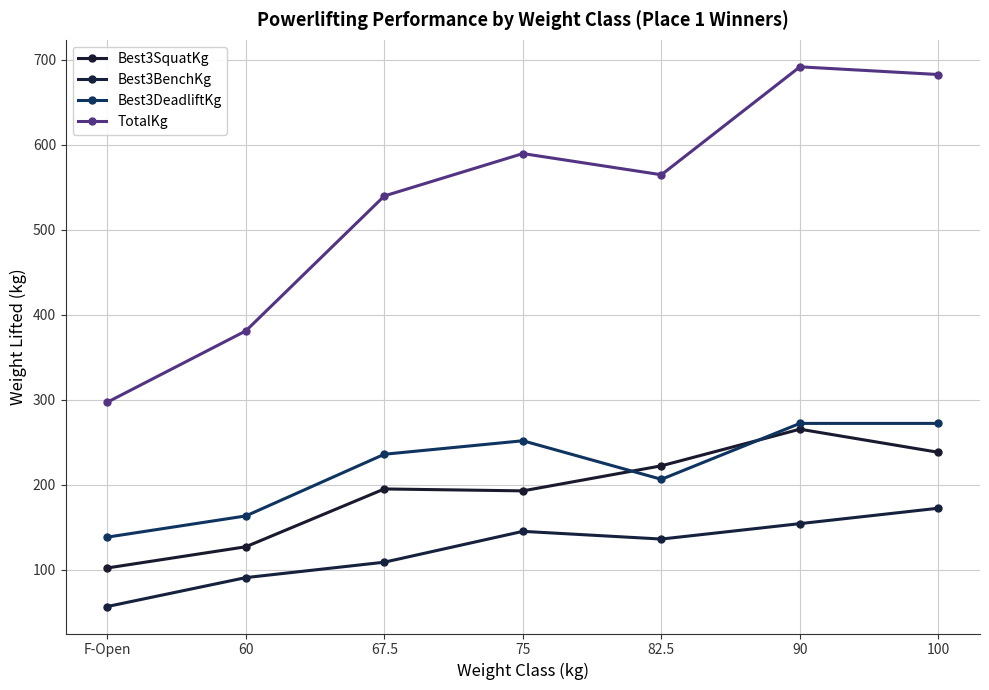

What is the sum of the Best3DeadliftKg values at 82.5 and 75?

458.1